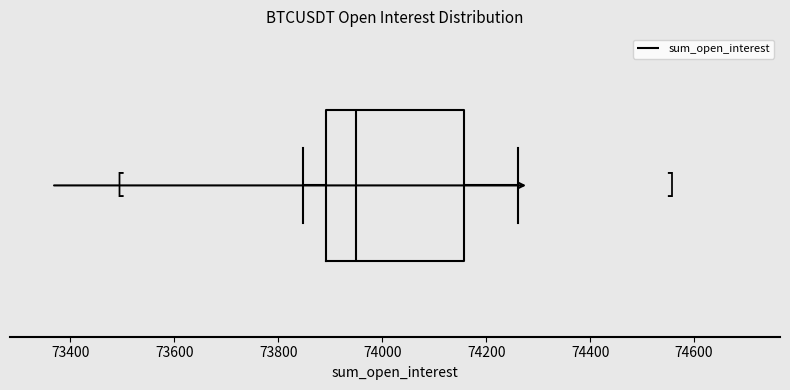

Where does the left whisker of the box end on the x-axis? The values are not printed on the chart, so give them approximately, as read against the axis.

73840